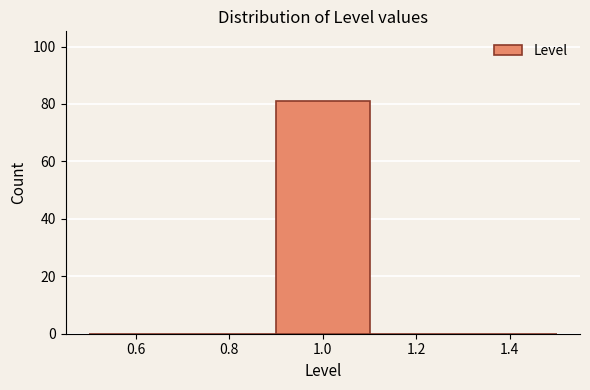

Reading left to right, transcribe this chart: for each bar, give the range it covers on the x-axis and its height. The values are not printed on the chart, so give them approximately, as read against the axis.

0.5 to 0.7: 0
0.7 to 0.9: 0
0.9 to 1.1: 82
1.1 to 1.3: 0
1.3 to 1.5: 0